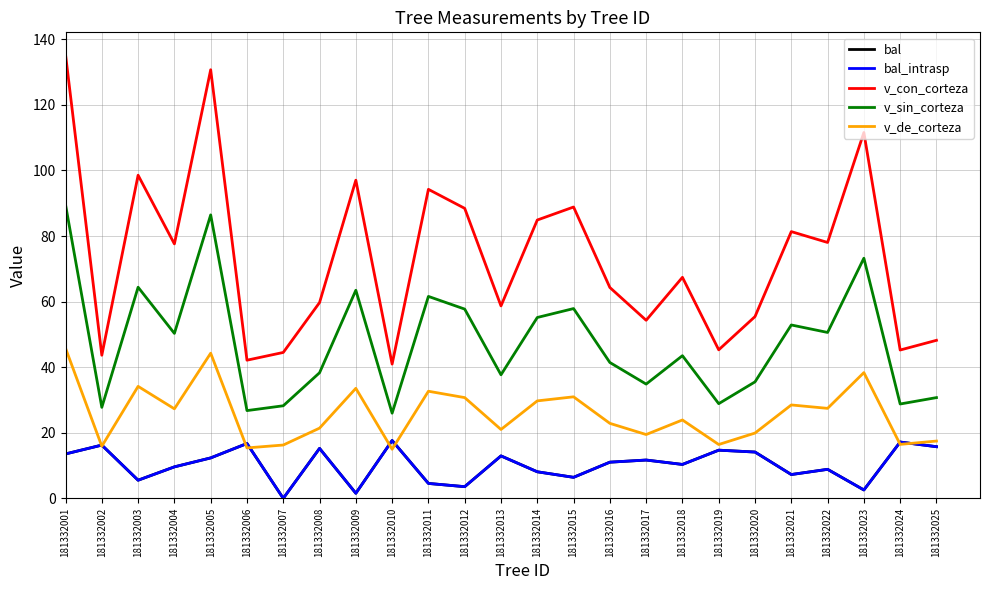

What is the approximate value of v_sin_corteza at 181332019?

28.9